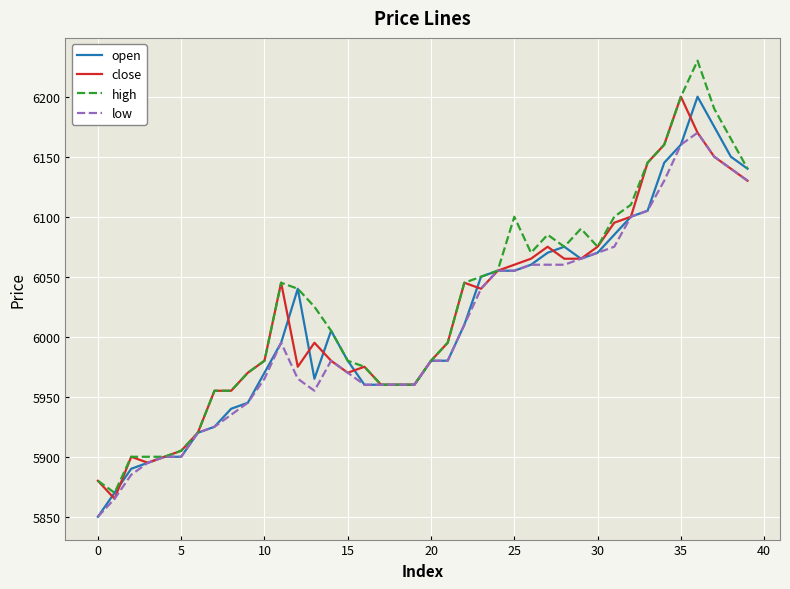

What is the smallest value displayed?

5850